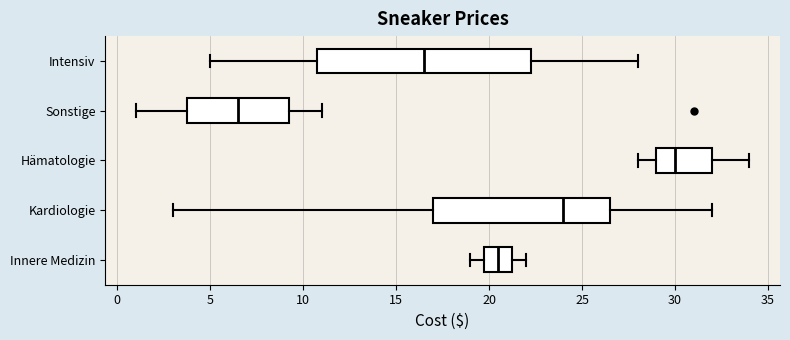

Reading bottom to top, read every box against the x-axis: the position of its median line, the range the box covers, and the ends of its whiskers. The values are not printed on the chart, so give them approximately, as read against the axis.

Innere Medizin: median 20.5, box 20.0 to 21.5, whiskers 19.0 to 22.0
Kardiologie: median 24.0, box 17.0 to 26.5, whiskers 3.0 to 32.0
Hämatologie: median 30.0, box 29.0 to 32.0, whiskers 28.0 to 34.0
Sonstige: median 6.5, box 4.0 to 9.5, whiskers 1.0 to 11.0
Intensiv: median 16.5, box 11.0 to 22.5, whiskers 5.0 to 28.0